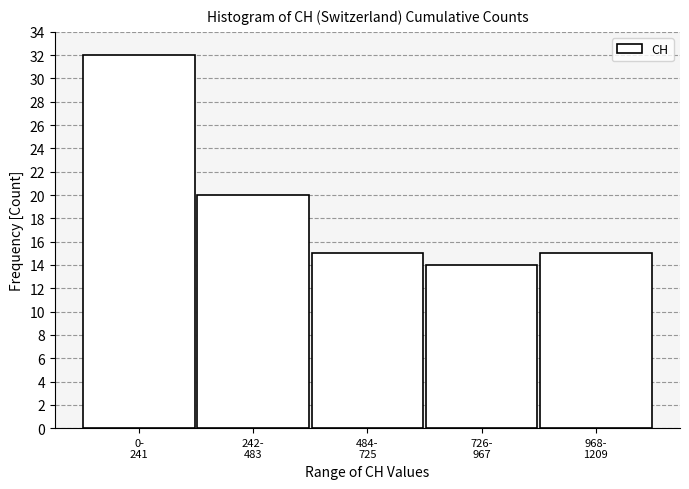

Reading left to right, transcribe all the data shown in this chart.

32	20	15	14	15